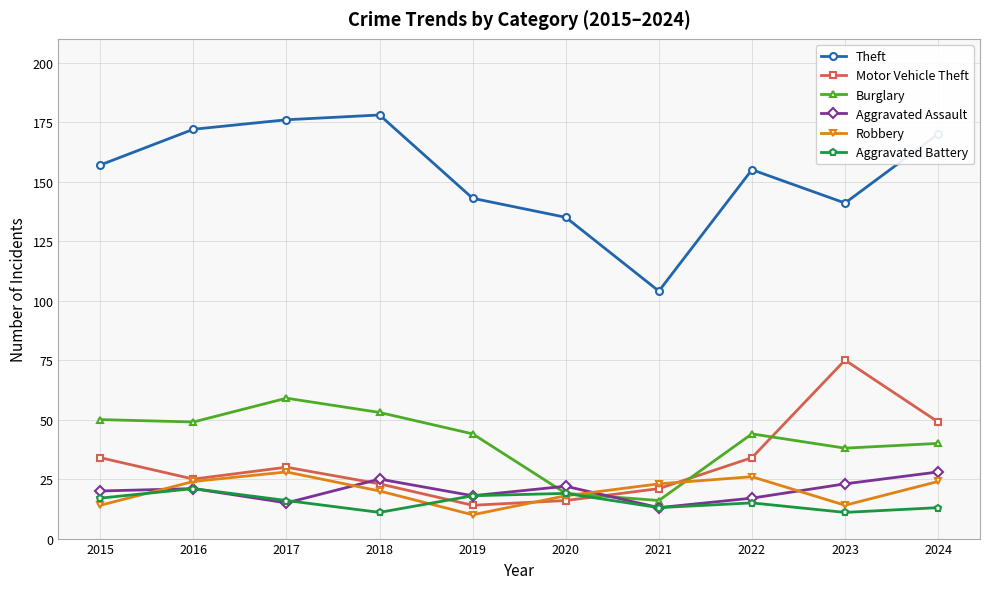

Reading right to left, transcribe all the data shown in this chart.

Theft: 2024=170	2023=141	2022=155	2021=104	2020=135	2019=143	2018=178	2017=176	2016=172	2015=157
Motor Vehicle Theft: 2024=49	2023=75	2022=34	2021=21	2020=16	2019=14	2018=23	2017=30	2016=25	2015=34
Burglary: 2024=40	2023=38	2022=44	2021=16	2020=19	2019=44	2018=53	2017=59	2016=49	2015=50
Aggravated Assault: 2024=28	2023=23	2022=17	2021=13	2020=22	2019=18	2018=25	2017=15	2016=21	2015=20
Robbery: 2024=24	2023=14	2022=26	2021=23	2020=18	2019=10	2018=20	2017=28	2016=24	2015=14
Aggravated Battery: 2024=13	2023=11	2022=15	2021=13	2020=19	2019=18	2018=11	2017=16	2016=21	2015=17